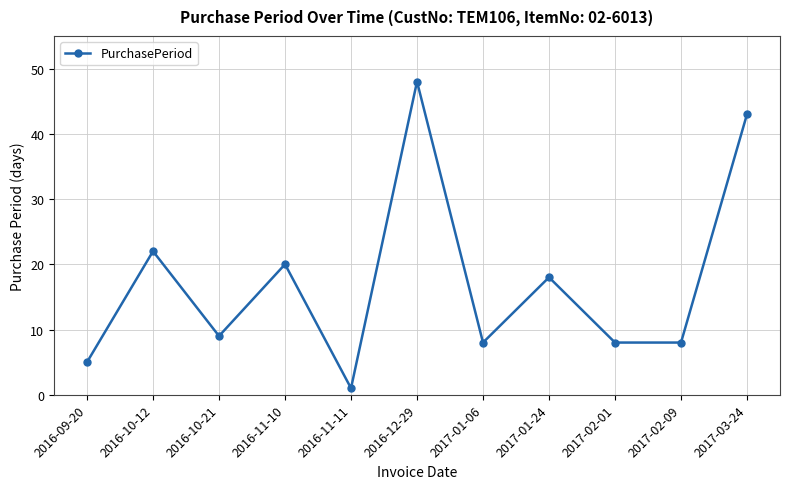

What position from the right is 2016-11-10?

8